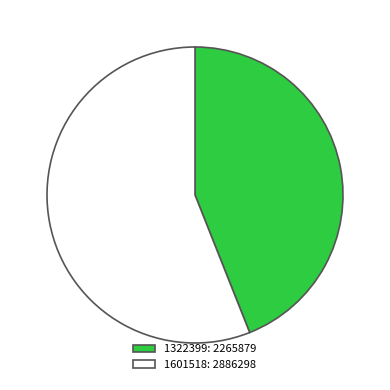

Approximately how many times larger is the value at 1322399: 2265879 compared to 1601518: 2886298?

0.8